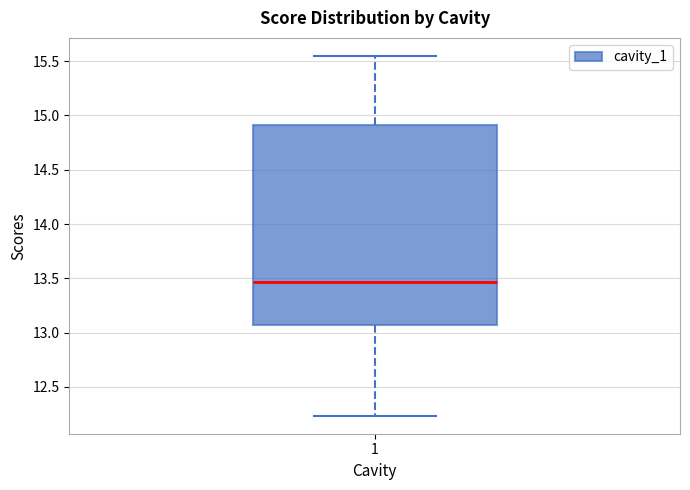

Where is the upper edge of the box at x = 1 on the y-axis? The values are not printed on the chart, so give them approximately, as read against the axis.

14.90